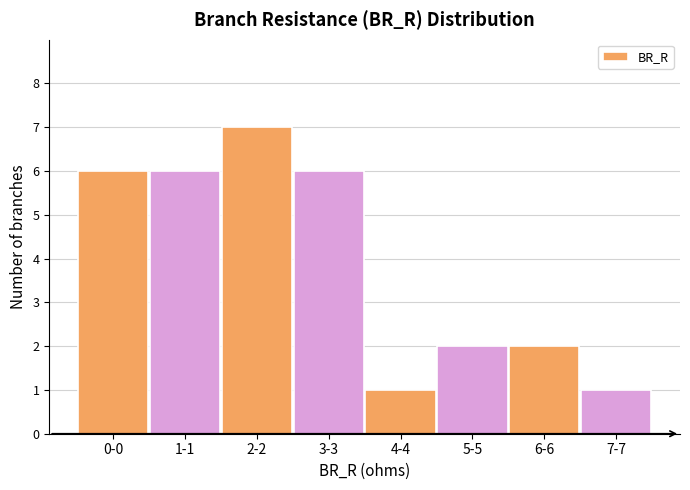

Reading left to right, transcribe all the data shown in this chart.

6	6	7	6	1	2	2	1